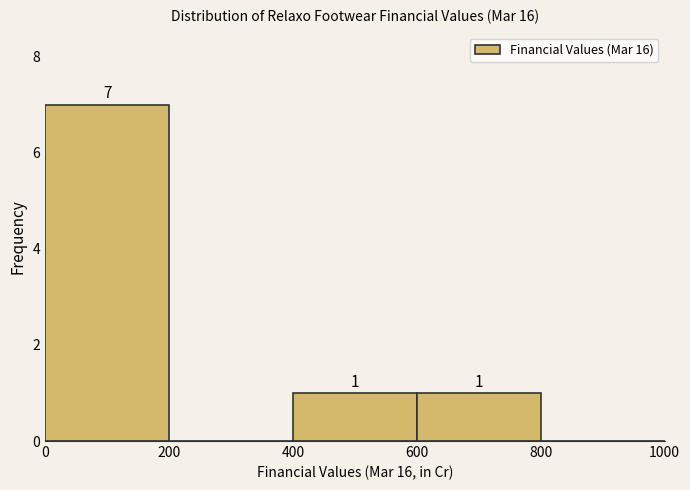

Which range on the x-axis has the tallest bar?

0 to 200